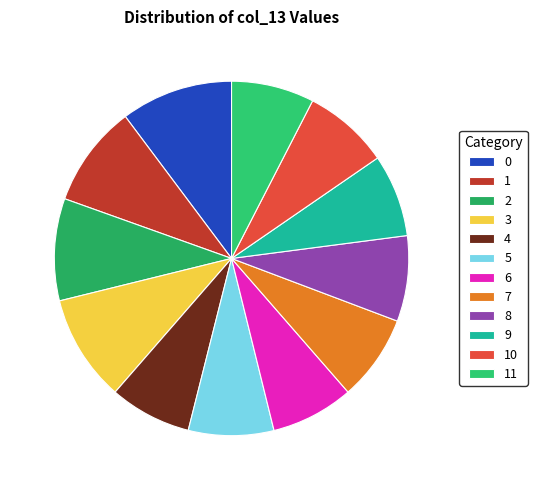

Count the number of slices in the pie.

12